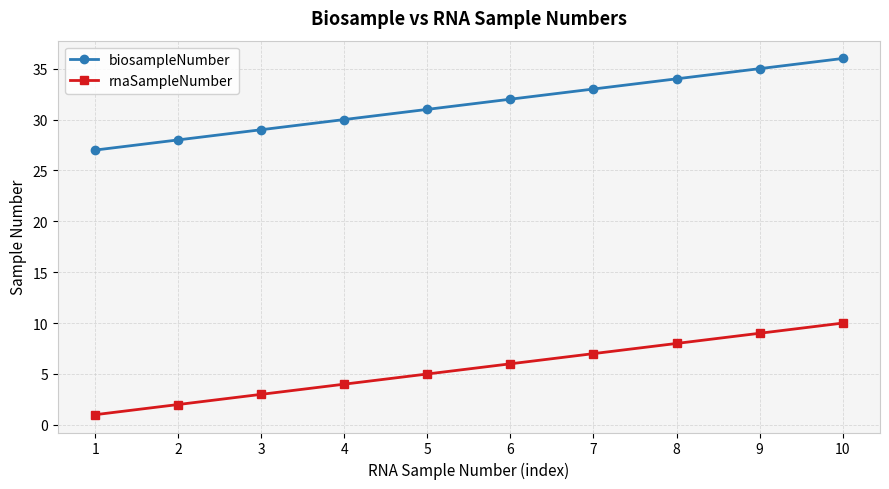

What is the approximate value of biosampleNumber at 7?

33